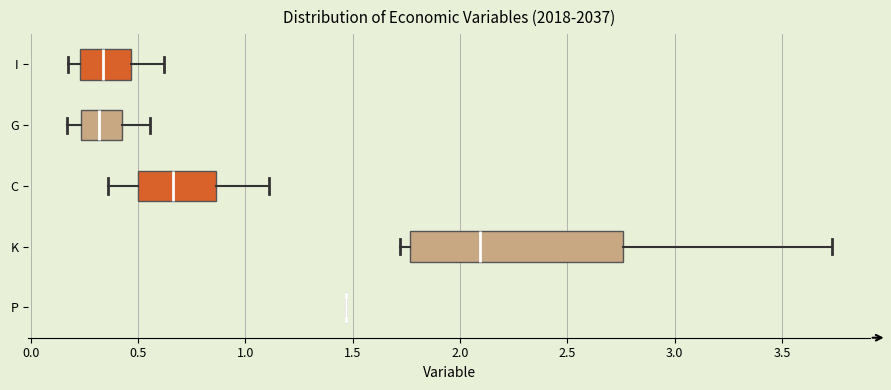

Comparing the boxes themselves (not the whiskers), which one is the widest?

K